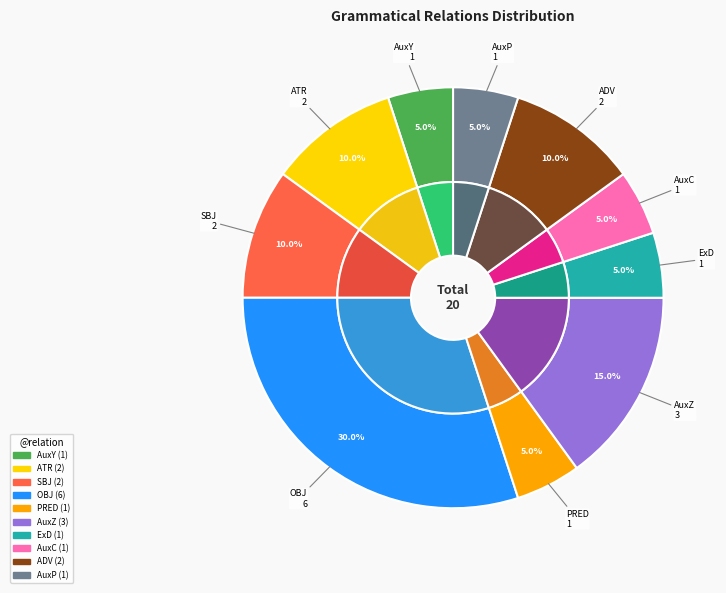

To the nearest percent, what percentage of the pie is ATR?

10%